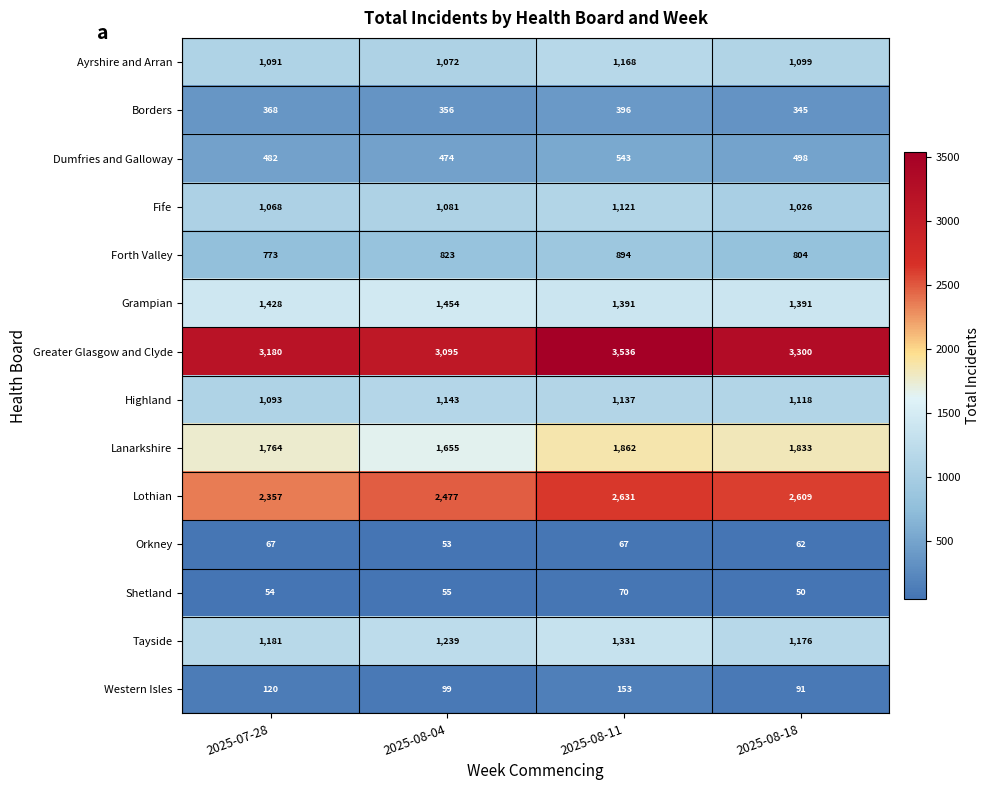

At how many categories does at least one series exceed 957?

4